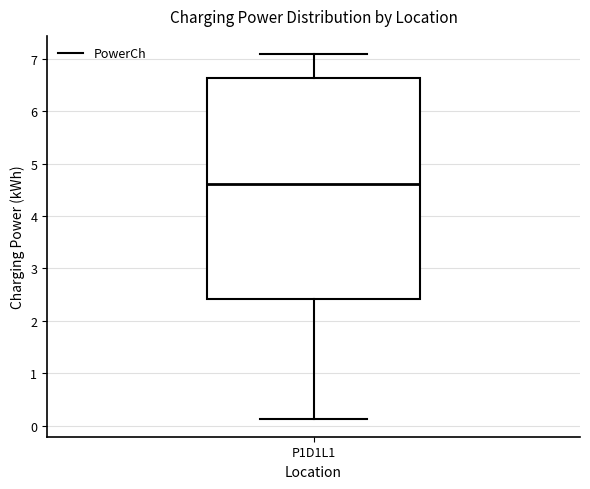

Where does the median line of the box for P1D1L1 sit on the y-axis? The values are not printed on the chart, so give them approximately, as read against the axis.

4.6